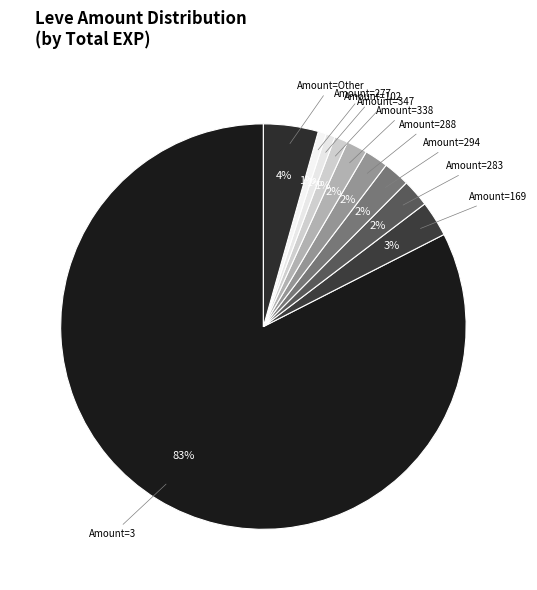

How many segments does this pie chart have?

10